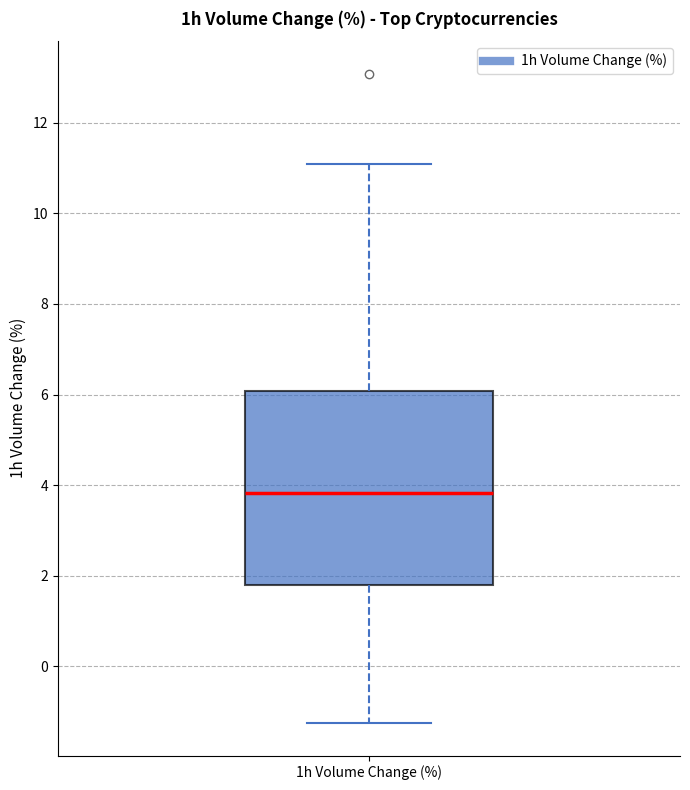

Read this box plot against the y-axis: the position of the median line, the range covered by the box, and the ends of both whiskers. The values are not printed on the chart, so give them approximately, as read against the axis.

median 3.8, box 1.8 to 6.0, whiskers -1.2 to 11.0